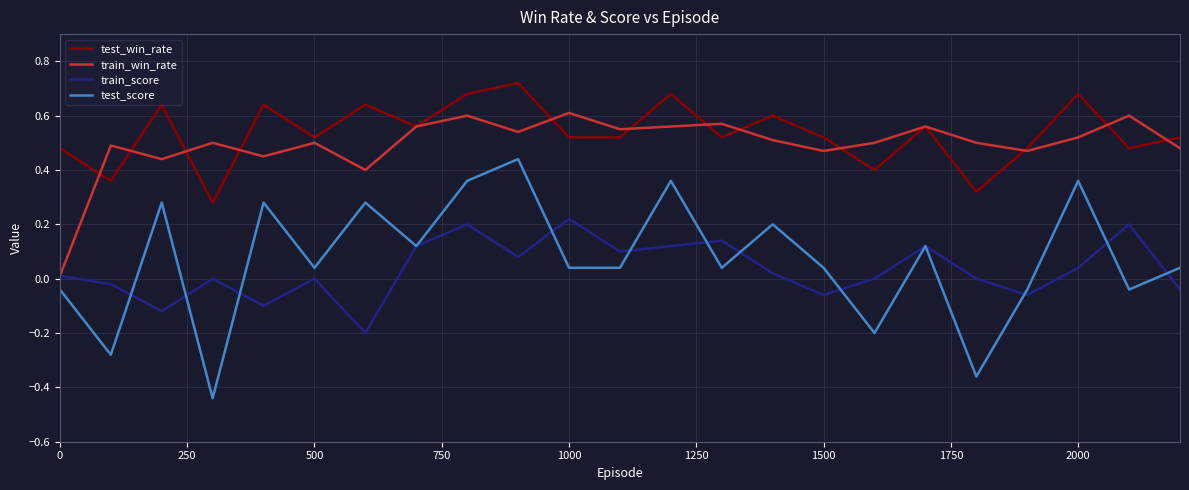

True or false: test_win_rate and train_score cross at least once.

False